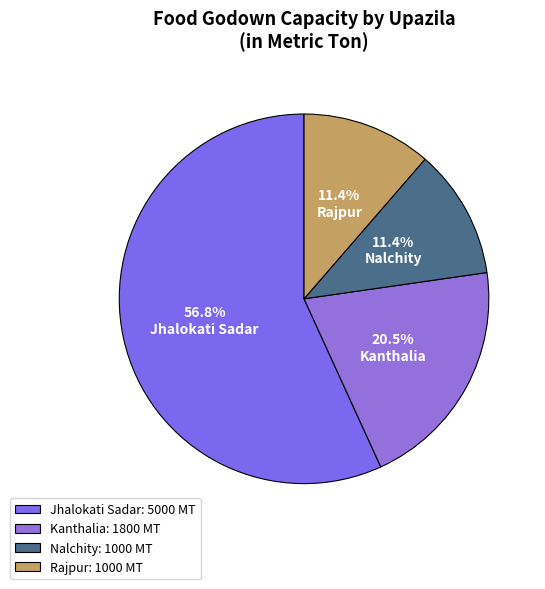

What percentage is NOT represented by Nalchity?

88.6%